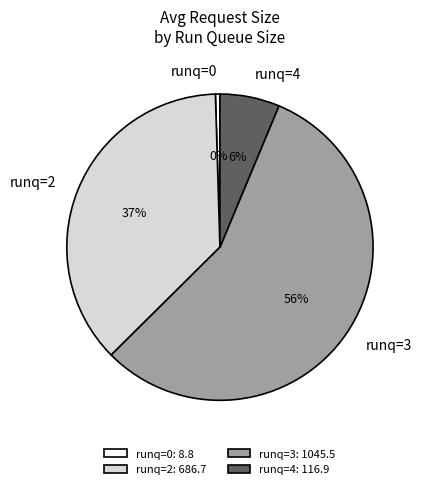

Does runq=2 represent more than half of the total?

No